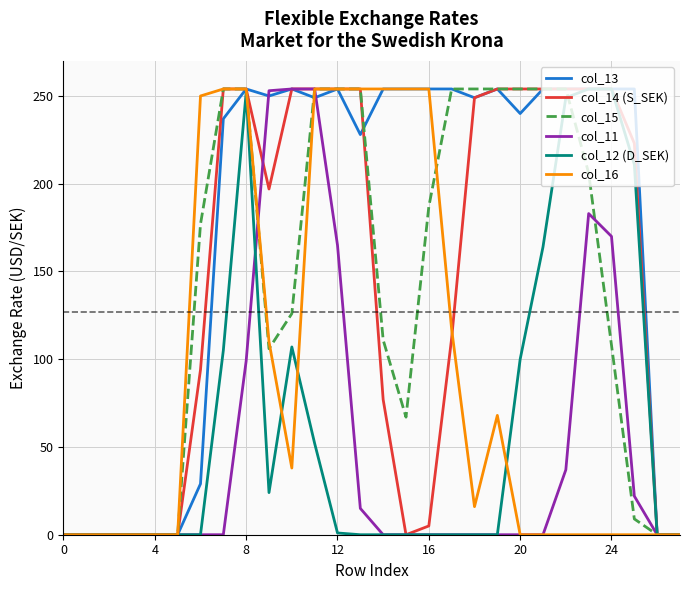

What is the greatest value displayed?

254